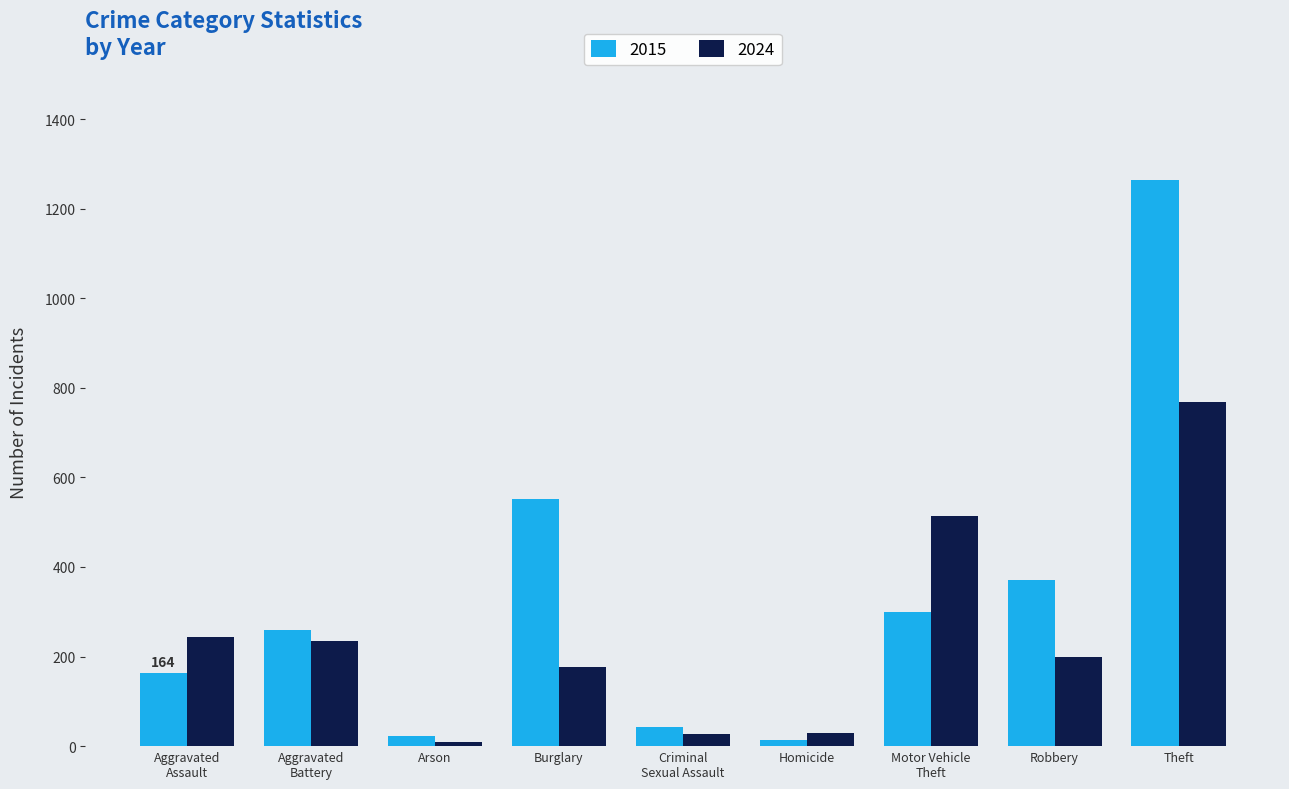

Count the number of data series in this chart.

2